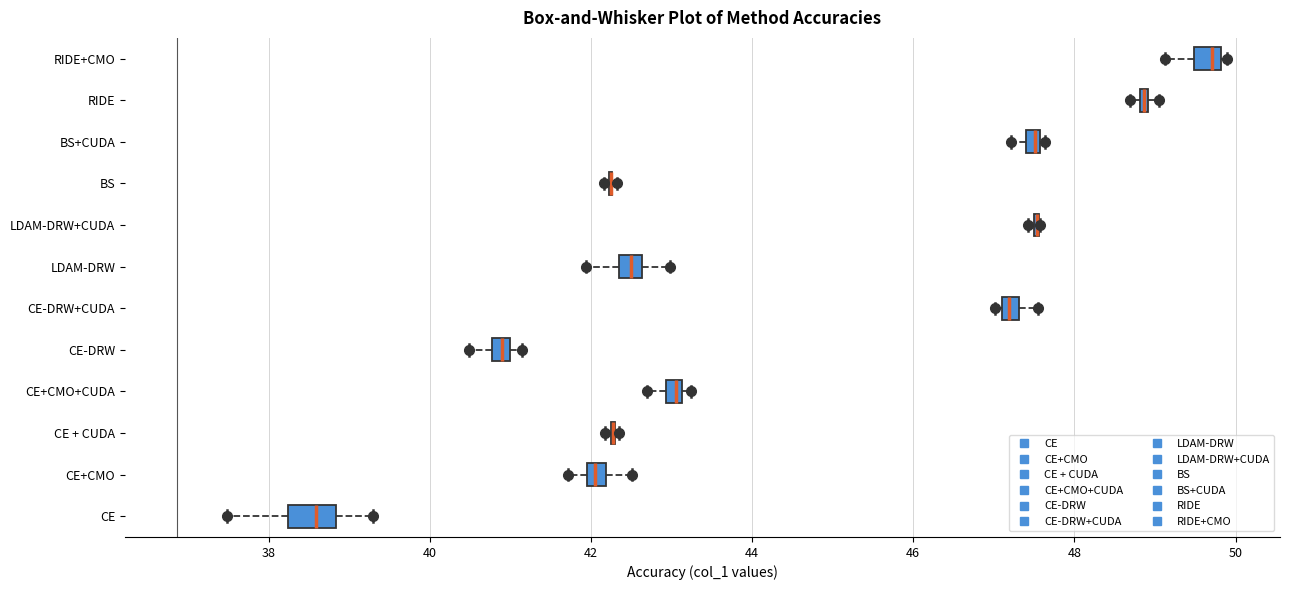

Comparing the boxes themselves (not the whiskers), which one is the widest?

CE